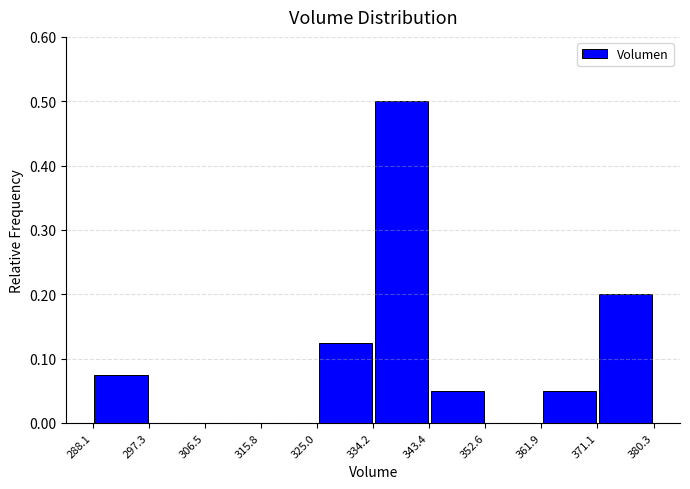

Which range on the x-axis has the tallest bar?

334.2 to 343.4